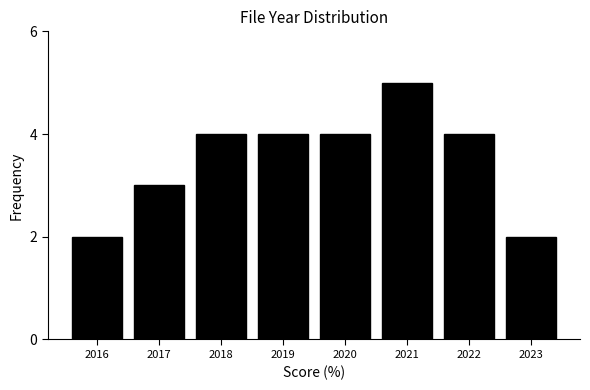

Reading left to right, extract all data points from this chart.

2	3	4	4	4	5	4	2